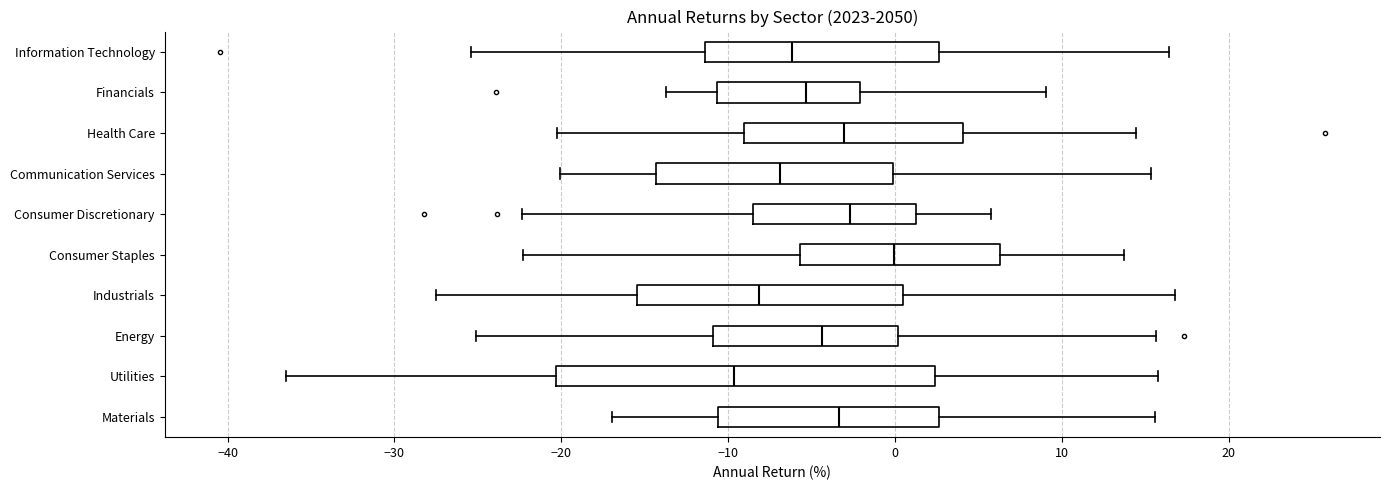

Reading bottom to top, read every box against the x-axis: the position of its median line, the range the box covers, and the ends of its whiskers. The values are not printed on the chart, so give them approximately, as read against the axis.

Materials: median -3, box -11 to 3, whiskers -17 to 16
Utilities: median -10, box -20 to 2, whiskers -36 to 16
Energy: median -4, box -11 to 0, whiskers -25 to 16
Industrials: median -8, box -15 to 0, whiskers -28 to 17
Consumer Staples: median 0, box -6 to 6, whiskers -22 to 14
Consumer Discretionary: median -3, box -9 to 1, whiskers -22 to 6
Communication Services: median -7, box -14 to 0, whiskers -20 to 15
Health Care: median -3, box -9 to 4, whiskers -20 to 14
Financials: median -5, box -11 to -2, whiskers -14 to 9
Information Technology: median -6, box -11 to 3, whiskers -25 to 16